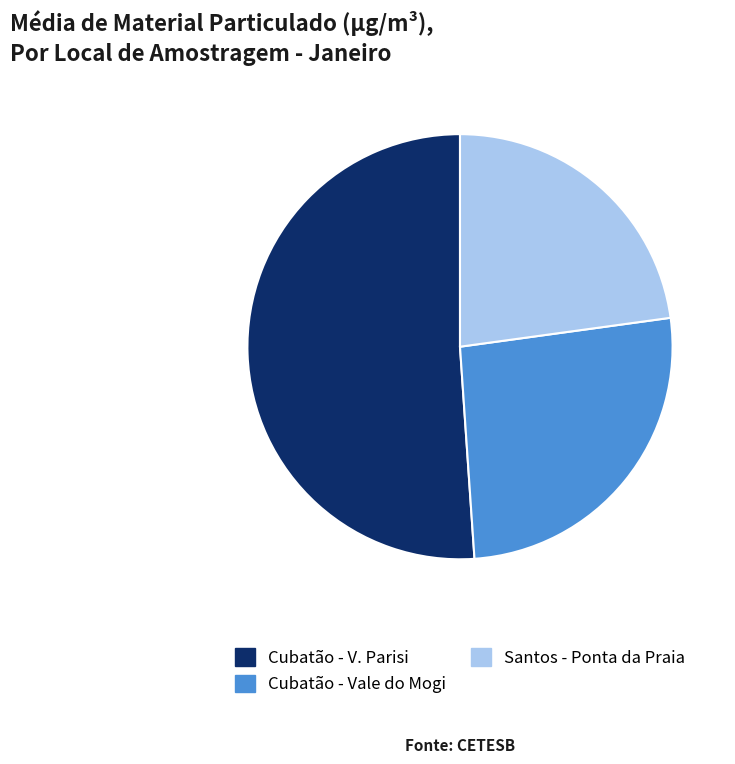

Which slice is the smallest?

Santos - Ponta da Praia